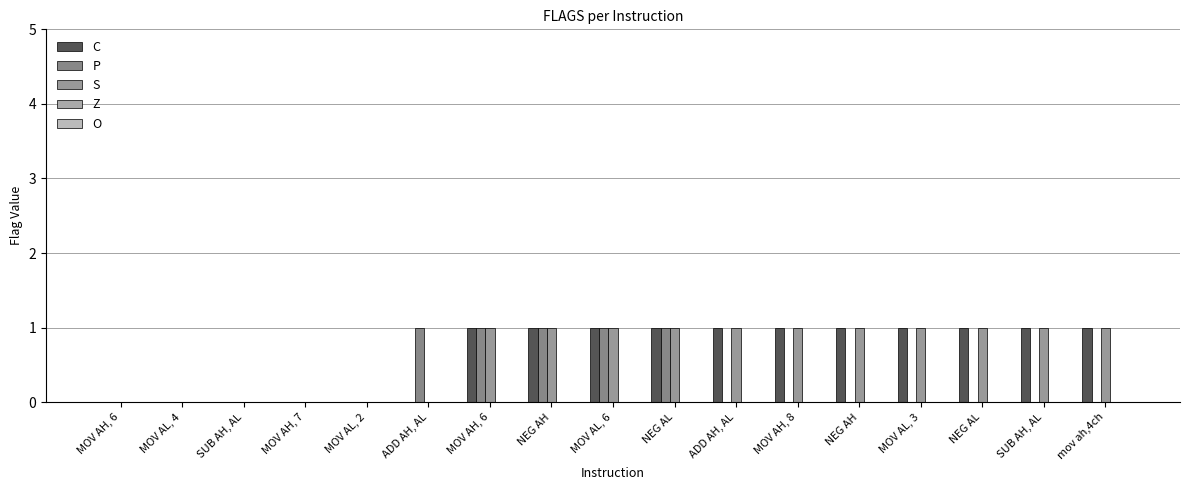

How many data points does each series have?

17